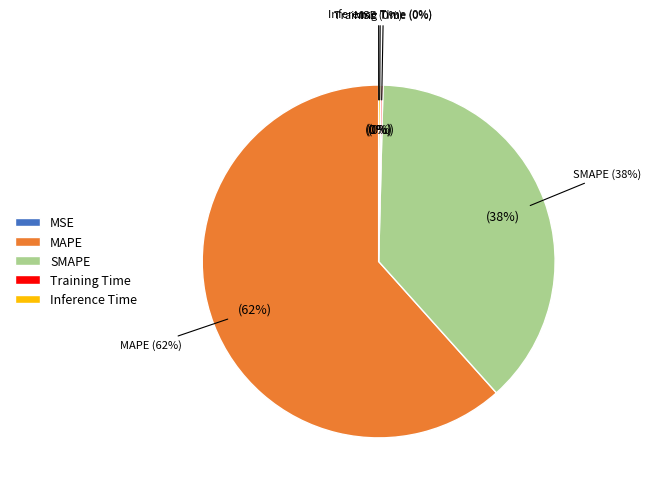

Which slice is the smallest?

MSE